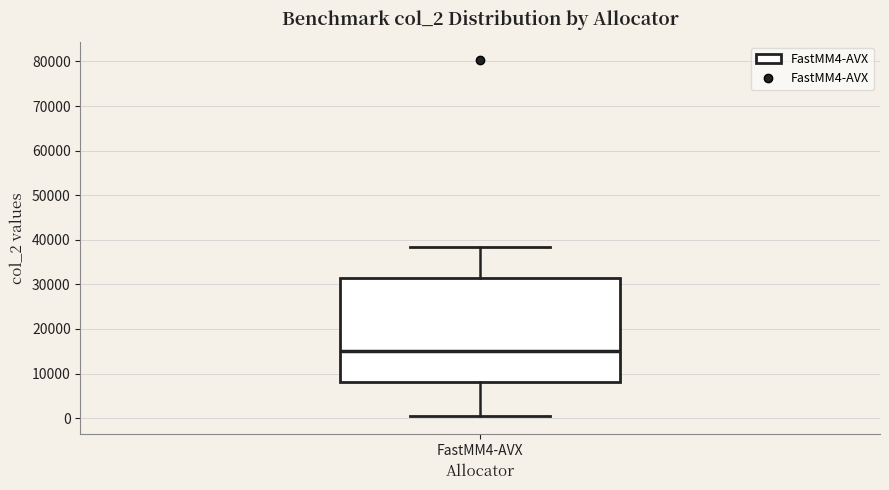

Where does the lower whisker of the box for FastMM4-AVX end on the y-axis? The values are not printed on the chart, so give them approximately, as read against the axis.

0